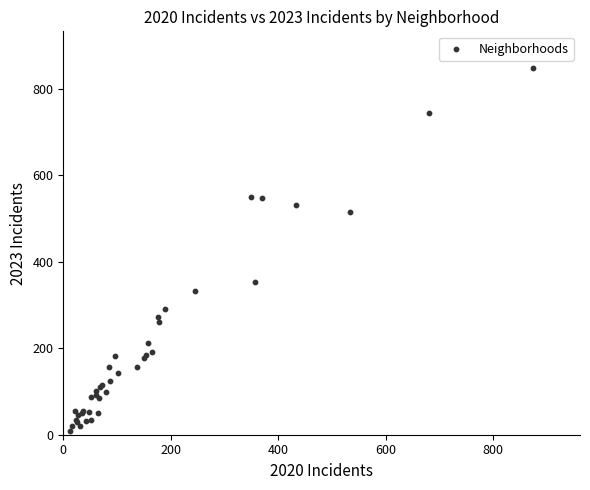

What Y value in the scatter plot is closest to 428?

353